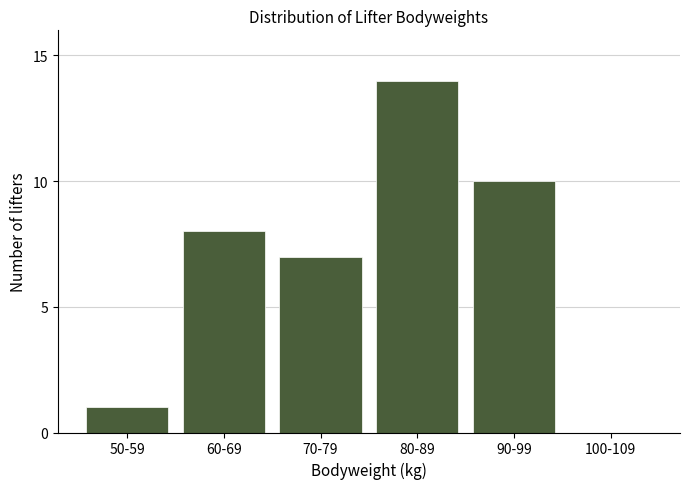

Reading left to right, what are all the values shown in this chart?

50-59=1	60-69=8	70-79=7	80-89=14	90-99=10	100-109=0